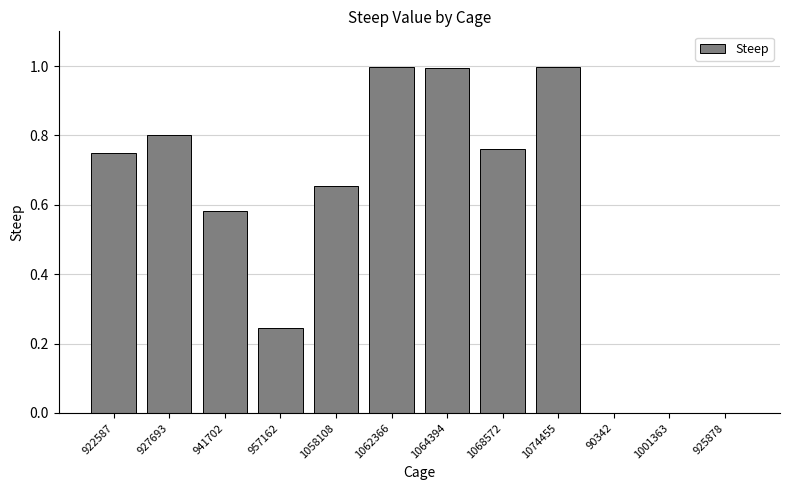

Read the value at 1064394.

1.0